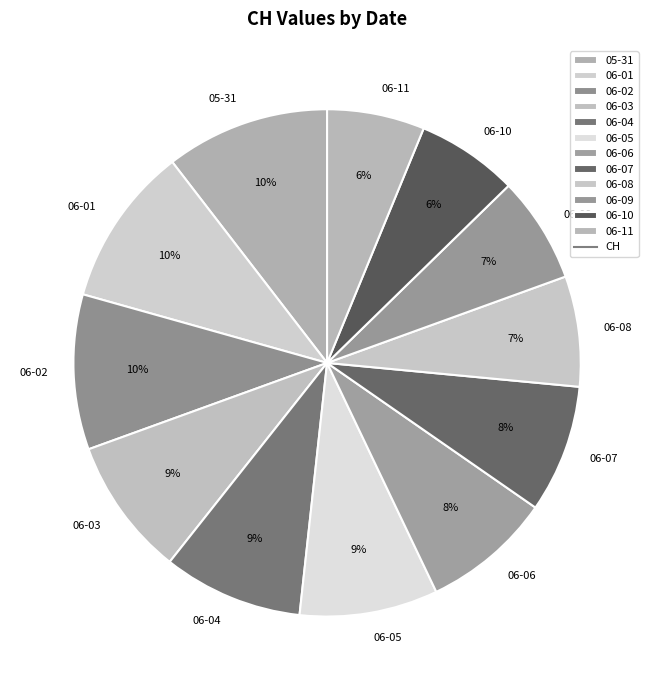

To the nearest percent, what is the difference between the 06-02 and 06-08 slice percentages?

3%